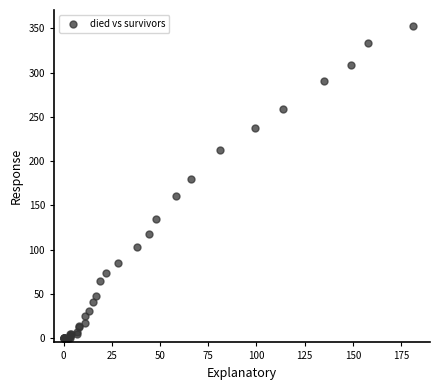

What Y value in the scatter plot is closest to 176?

180